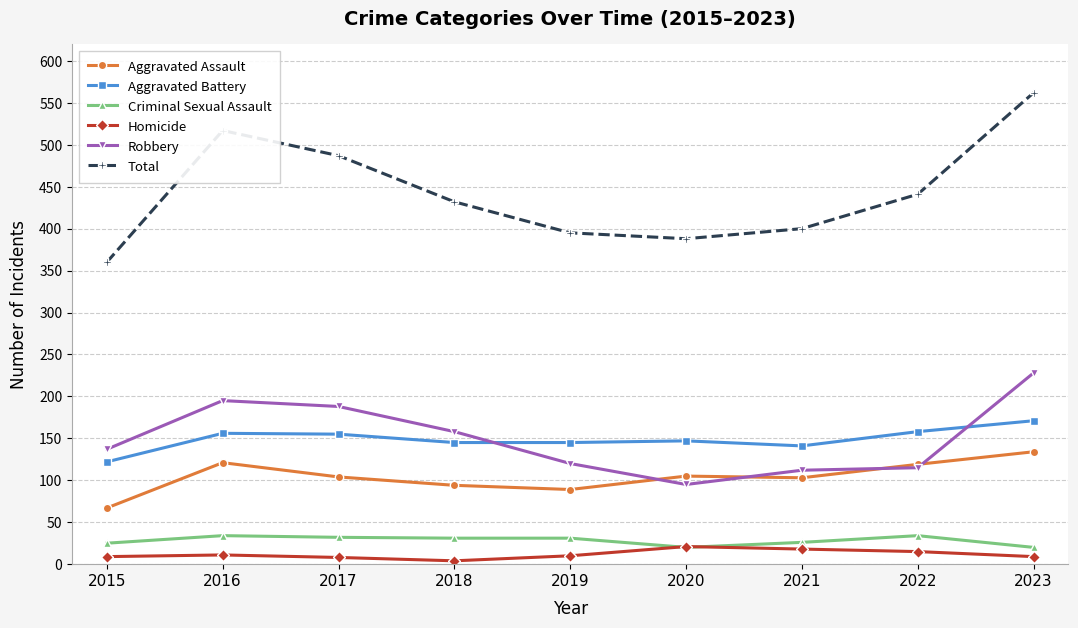

At which category is the sum across all series the highest?

2023